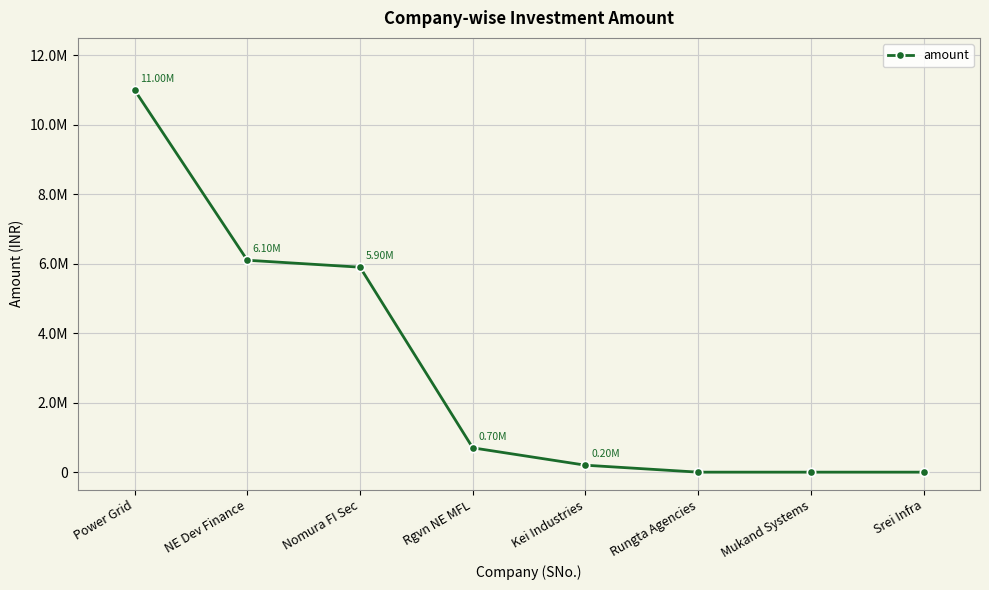

Is it true that the value at Power Grid is 11000000?

True